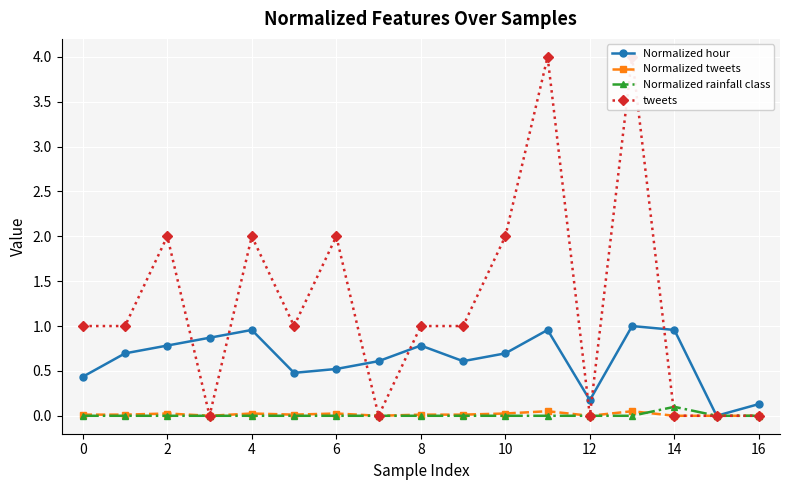

How many interior local valleys does the Normalized hour series have?

4